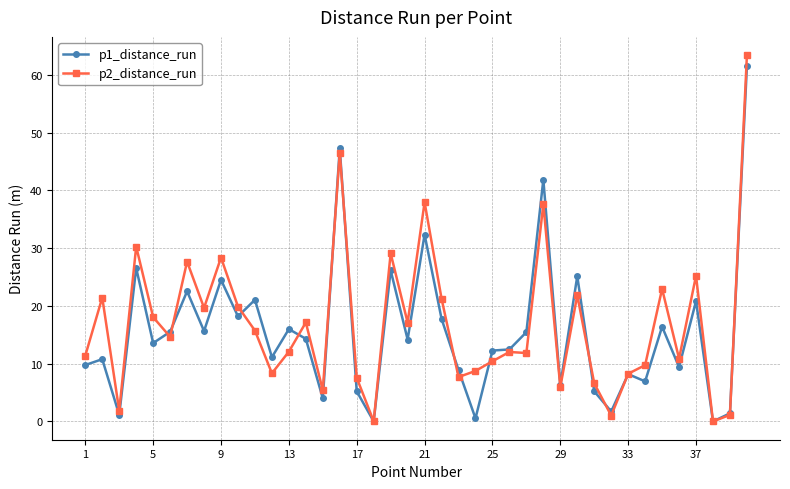

What is the value of the p1_distance_run point at the 27th from the left?

15.5